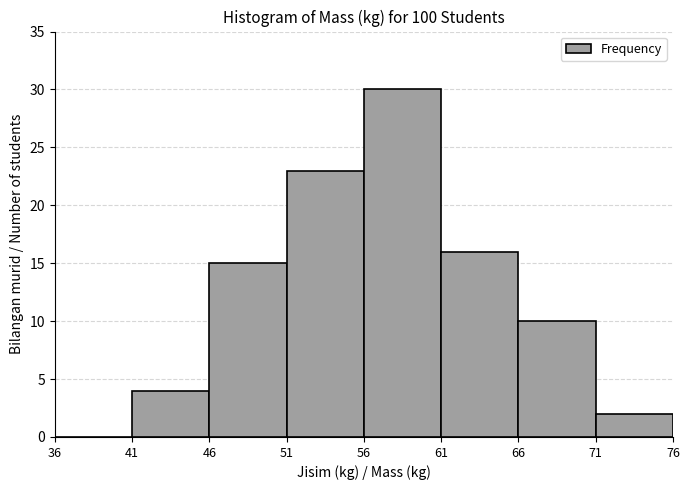

What is the height of the bar covering 41 to 46 on the x-axis? The values are not printed on the chart, so give them approximately, as read against the axis.

4